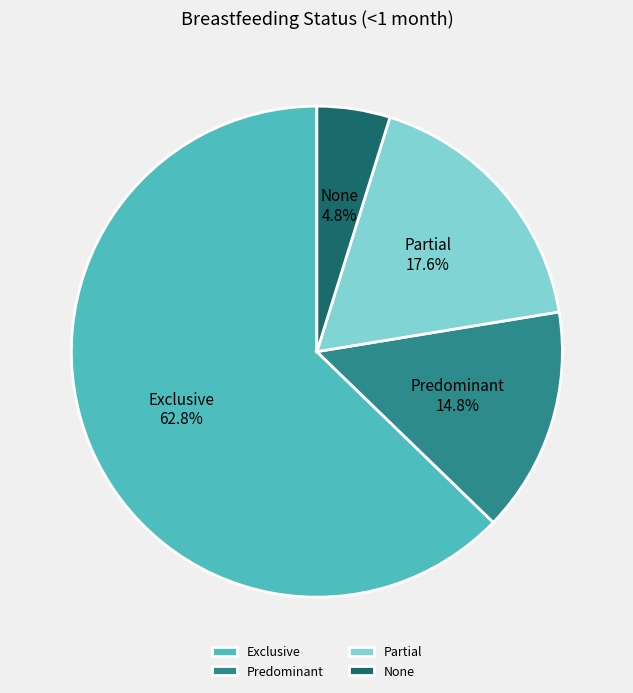

To the nearest percent, what portion does Predominant represent?

15%